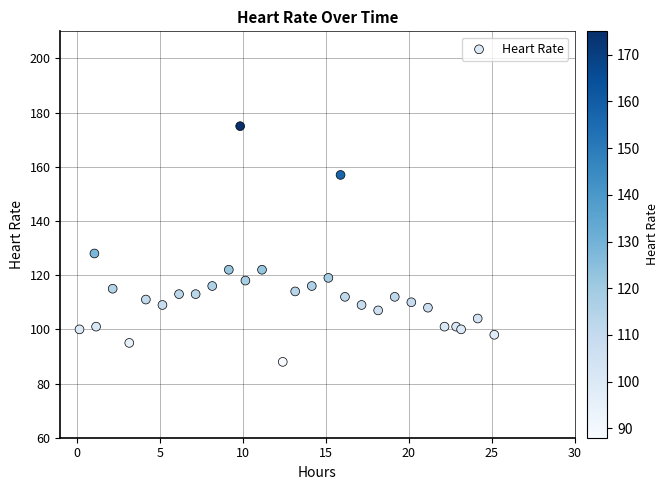

What Y value in the scatter plot is closest to 131?

128